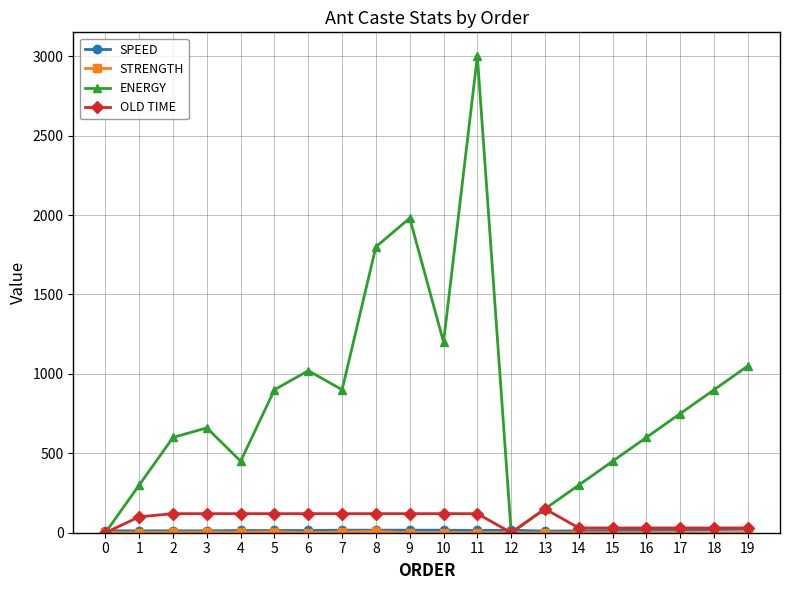

Which series has the largest total across all categories?

ENERGY